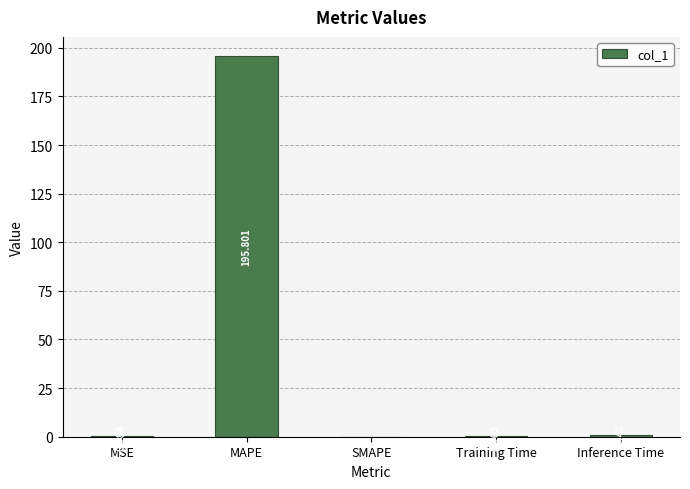

At which label is the value closest to 97?

Inference Time